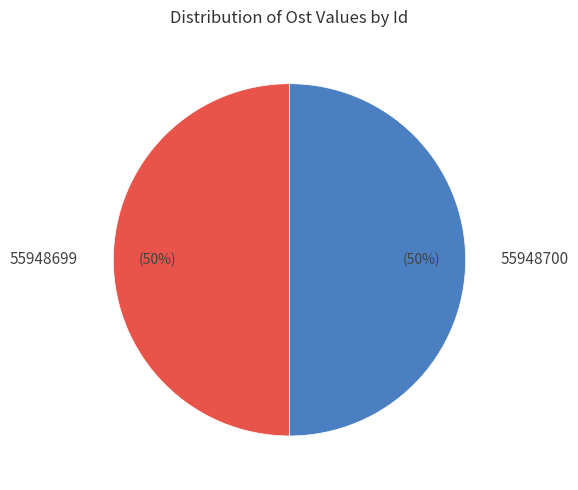

What percentage is the 55948700 slice, to the nearest percent?

50%